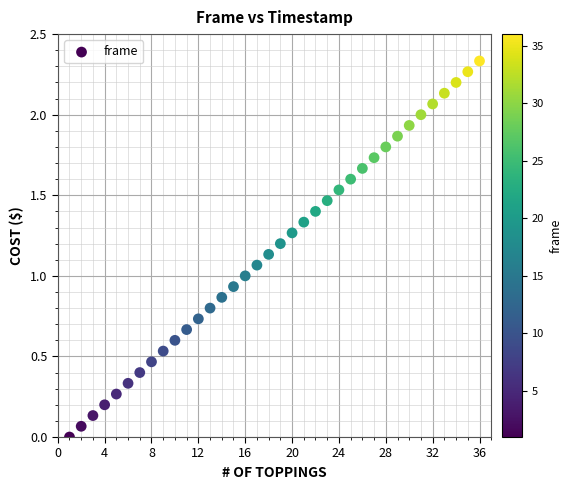

Count the number of points in this scatter plot.

36